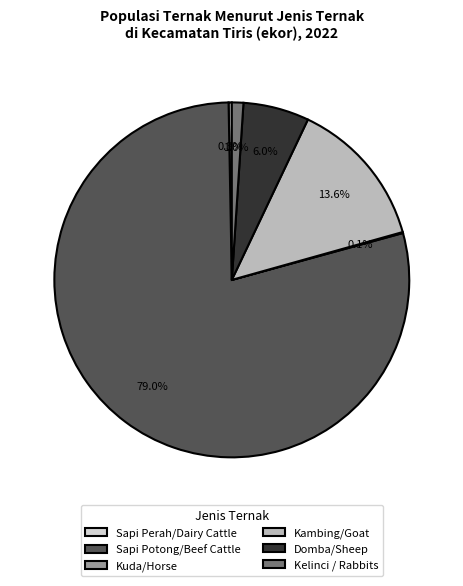

What percentage is the Kelinci / Rabbits slice, to the nearest percent?

1%